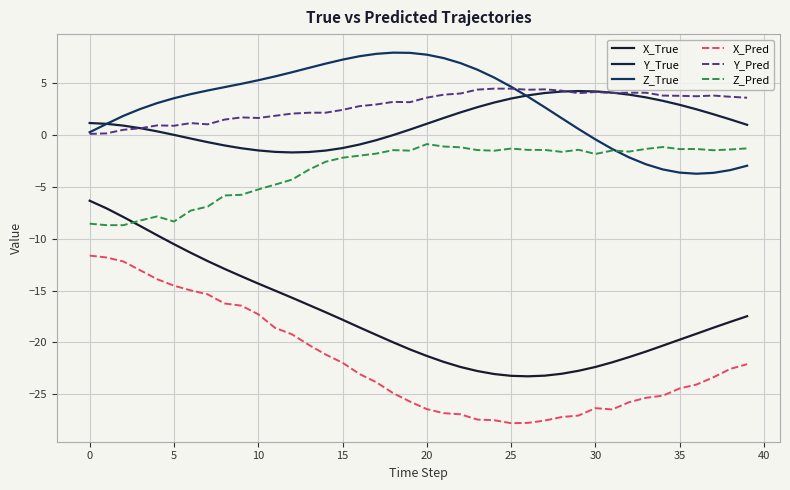

How many lines are shown in the chart?

6